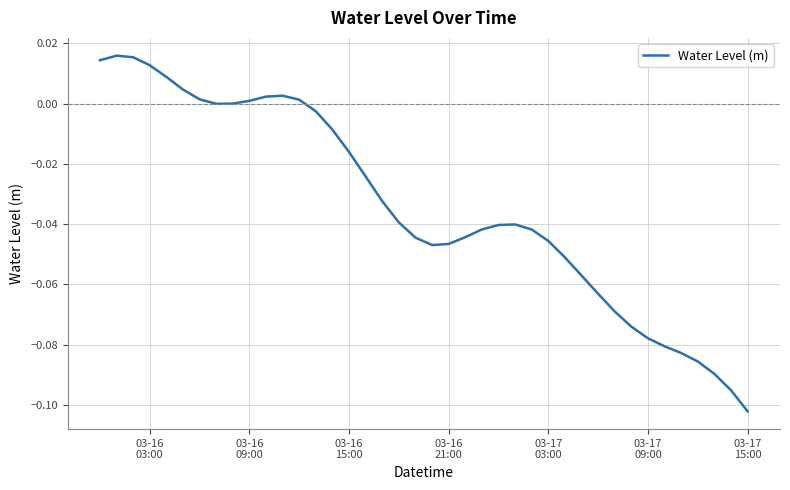

Does the chart have visible grid lines?

Yes